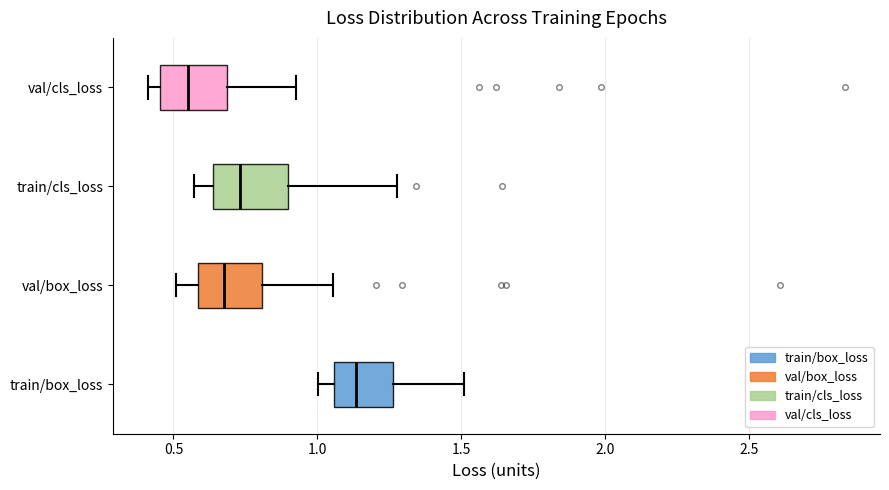

Reading bottom to top, transcribe this box plot: for each box, give where its median line is, the range the box spans, and where its two whiskers end, as read against the x-axis. The values are not printed on the chart, so give them approximately, as read against the axis.

train/box_loss: median 1.15, box 1.05 to 1.25, whiskers 1.00 to 1.50
val/box_loss: median 0.70, box 0.60 to 0.80, whiskers 0.50 to 1.05
train/cls_loss: median 0.75, box 0.65 to 0.90, whiskers 0.55 to 1.30
val/cls_loss: median 0.55, box 0.45 to 0.70, whiskers 0.40 to 0.95